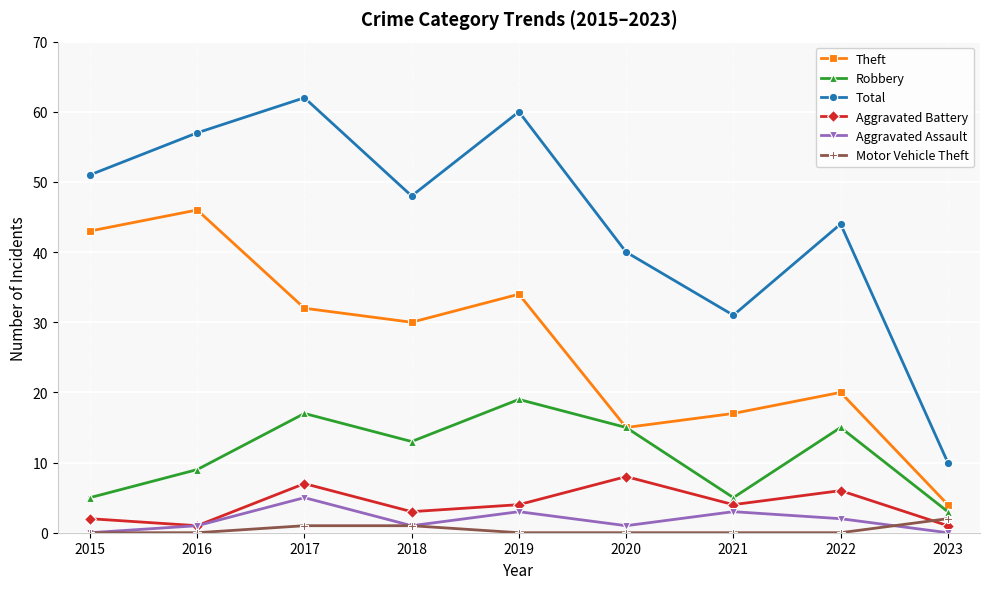

What is the value of the Robbery point at the 4th from the left?

13